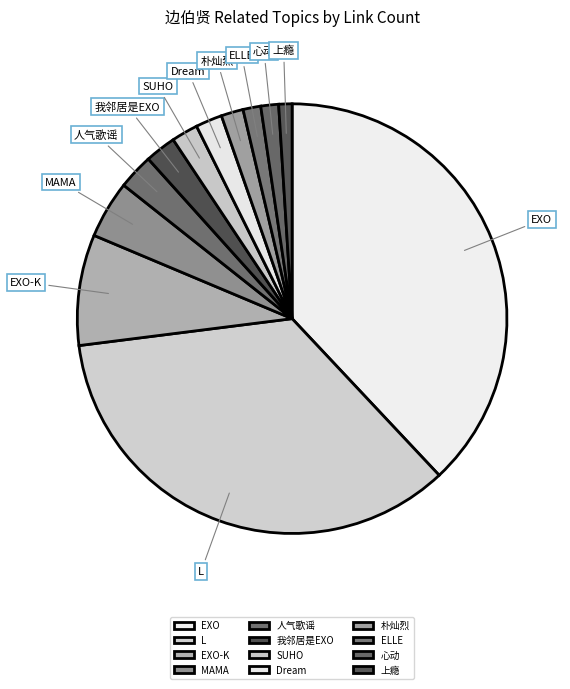

Which slice is the largest?

EXO